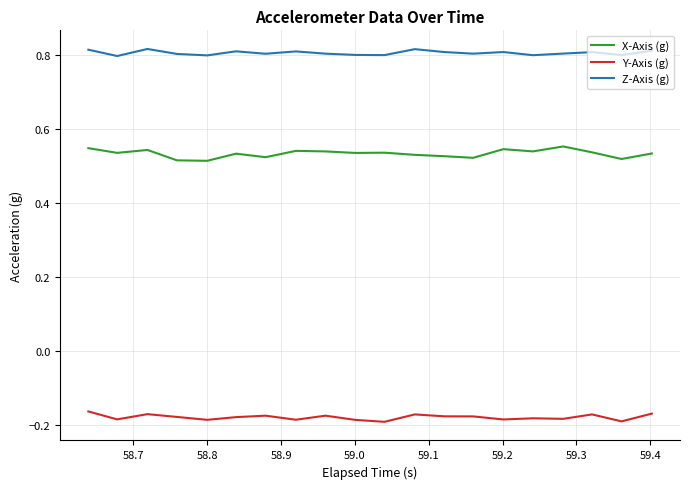

Which series has the largest range (max minus min)?

X-Axis (g)